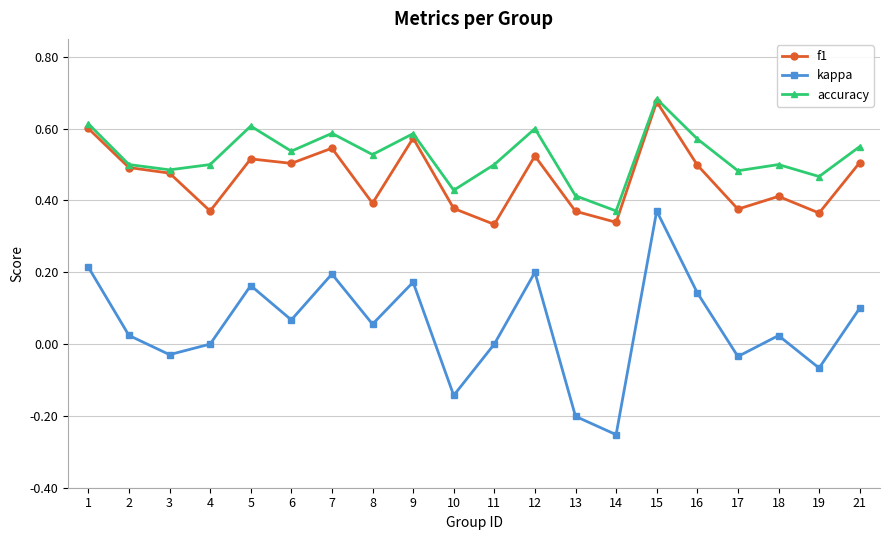

Where is the first local minimum for accuracy?

3